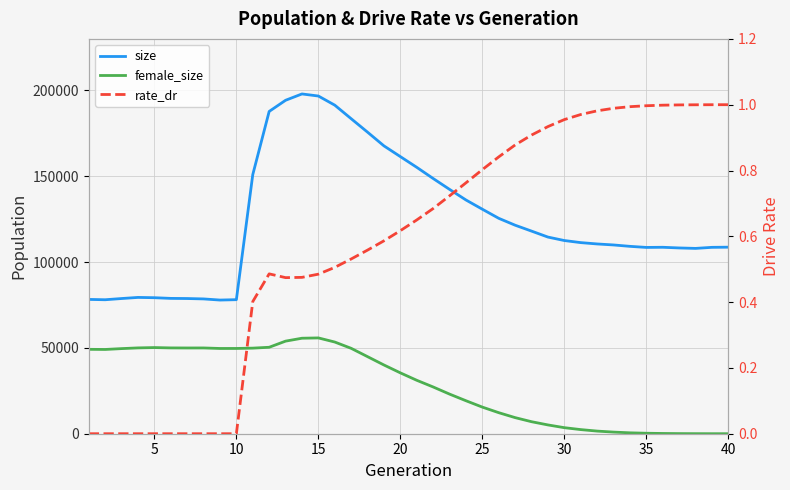

True or false: size has more than 1 points higher than both neighbors.

True